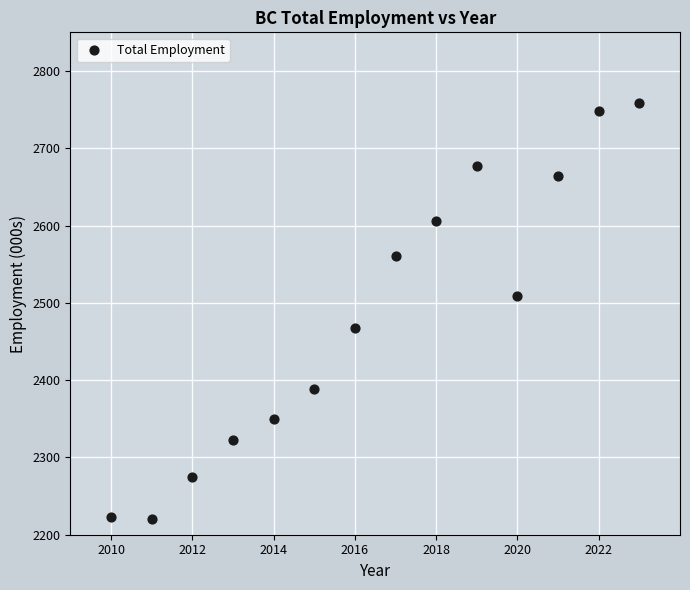

What is the range of Y values (max minus min)?

538.1